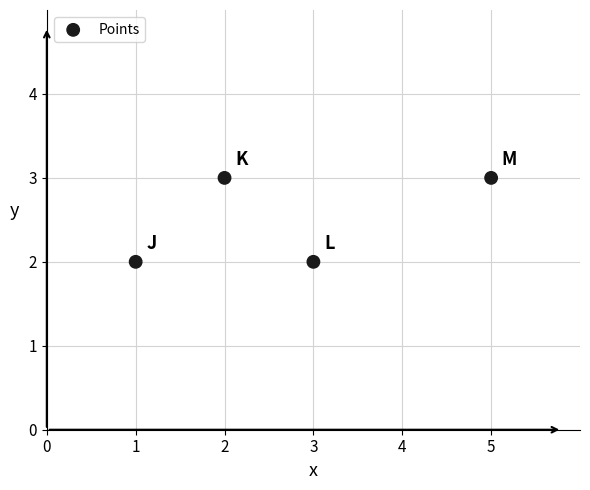

What is the range of X values (max minus min)?

4